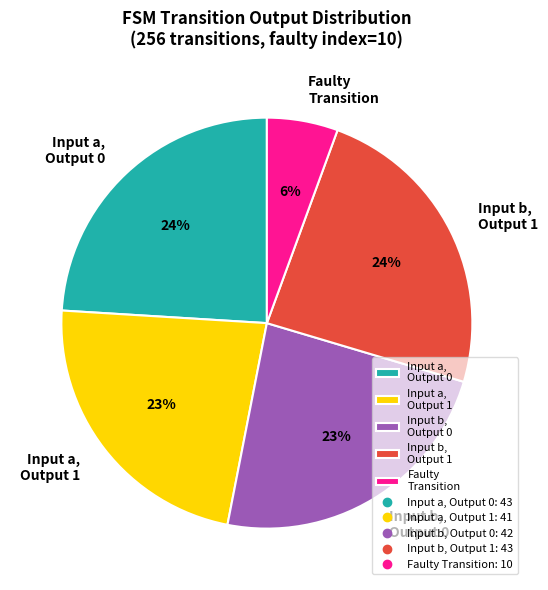

Which category has the smallest portion of the pie?

Faulty Transition